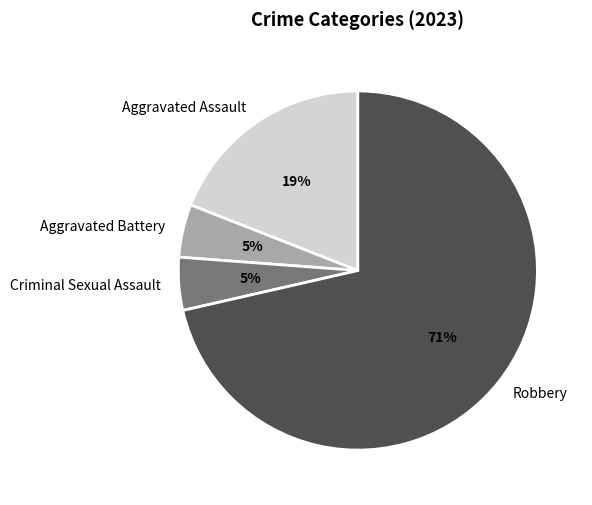

Is there any slice that represents more than half of the pie?

Yes